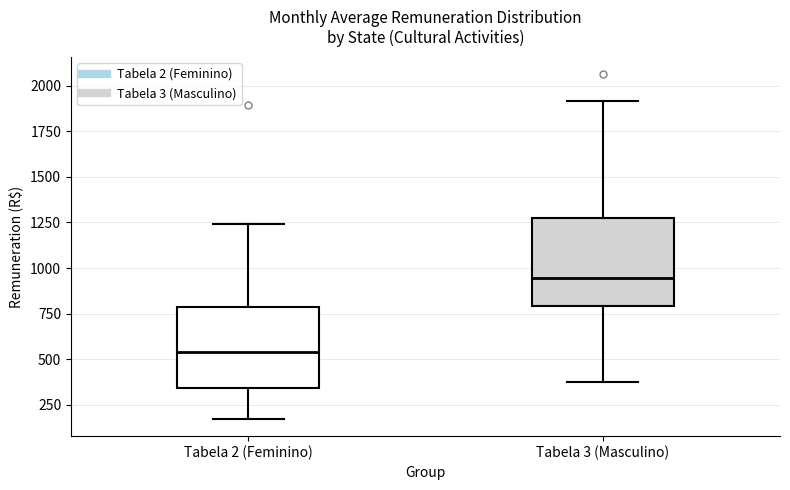

Where does the upper whisker of the box for Tabela 2 (Feminino) end on the y-axis? The values are not printed on the chart, so give them approximately, as read against the axis.

1250